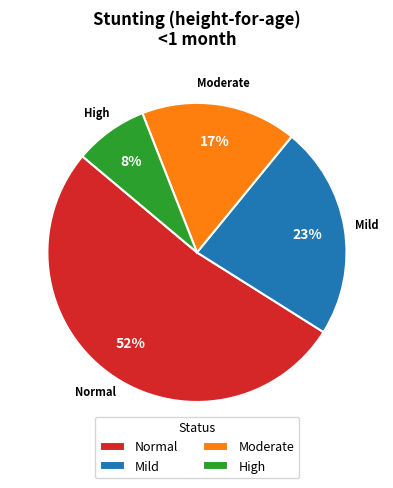

Is it true that Moderate is 17% of the pie?

True